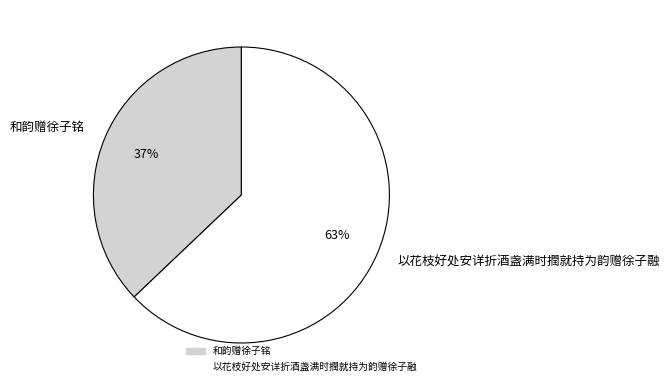

Is it true that 和韵赠徐子铭 is 30% of the pie?

False